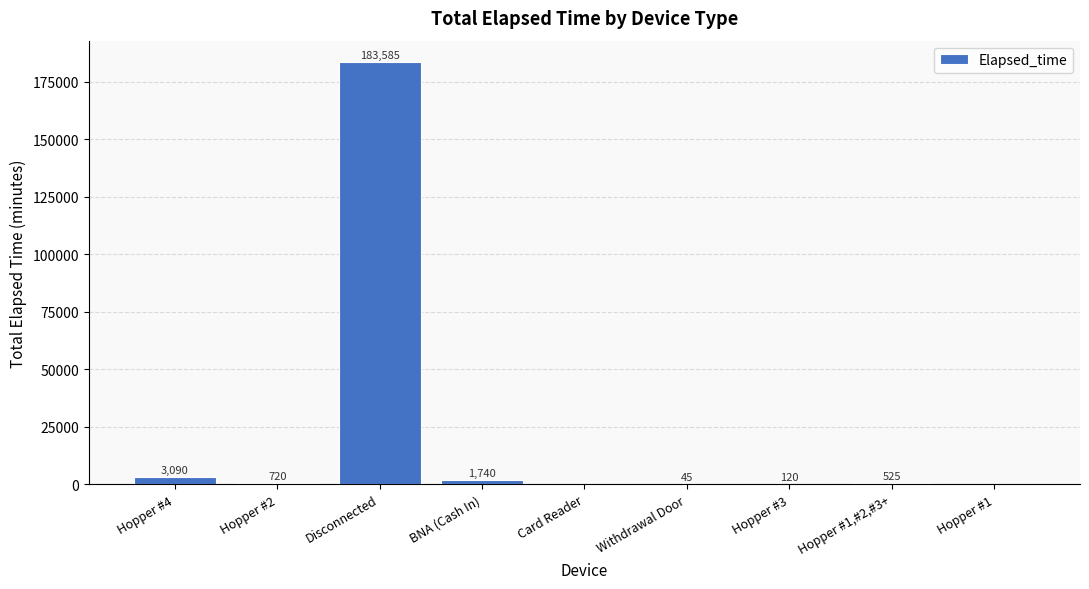

Where does the data first go above 525?

Hopper #4